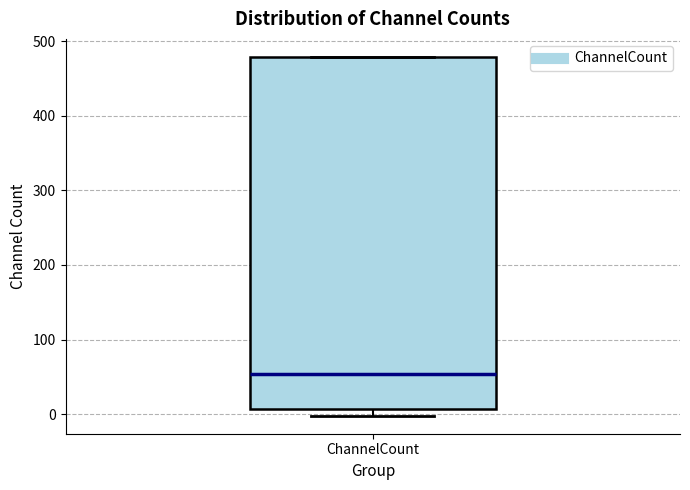

Transcribe this box plot: give where the median line is, the range the box spans, and where the two whiskers end, as read against the y-axis. The values are not printed on the chart, so give them approximately, as read against the axis.

median 50, box 10 to 480, whiskers 0 to 480